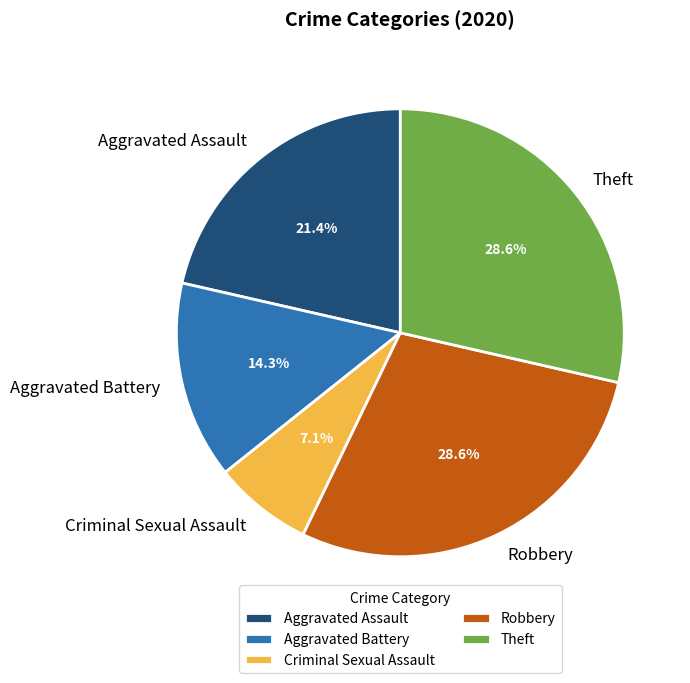

Which slice is the smallest?

Criminal Sexual Assault